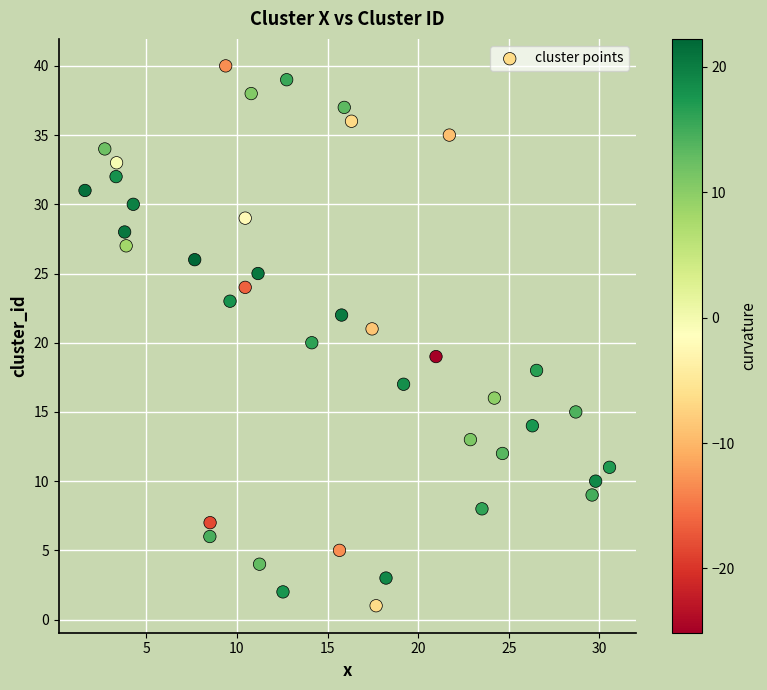

What is the range of Y values (max minus min)?

39